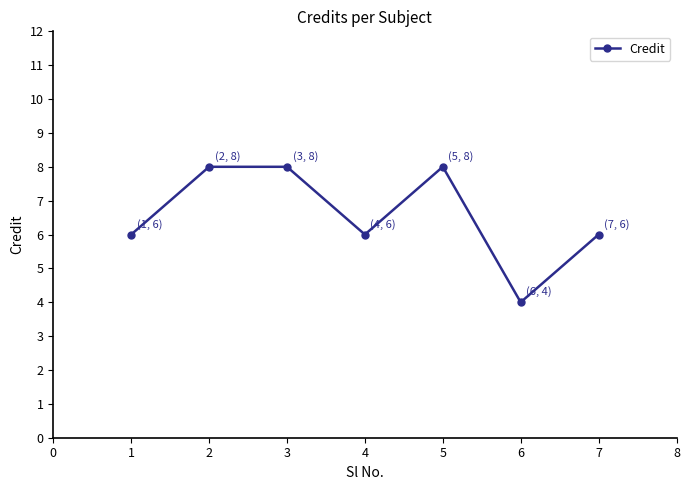

How many data points does each series have?

7